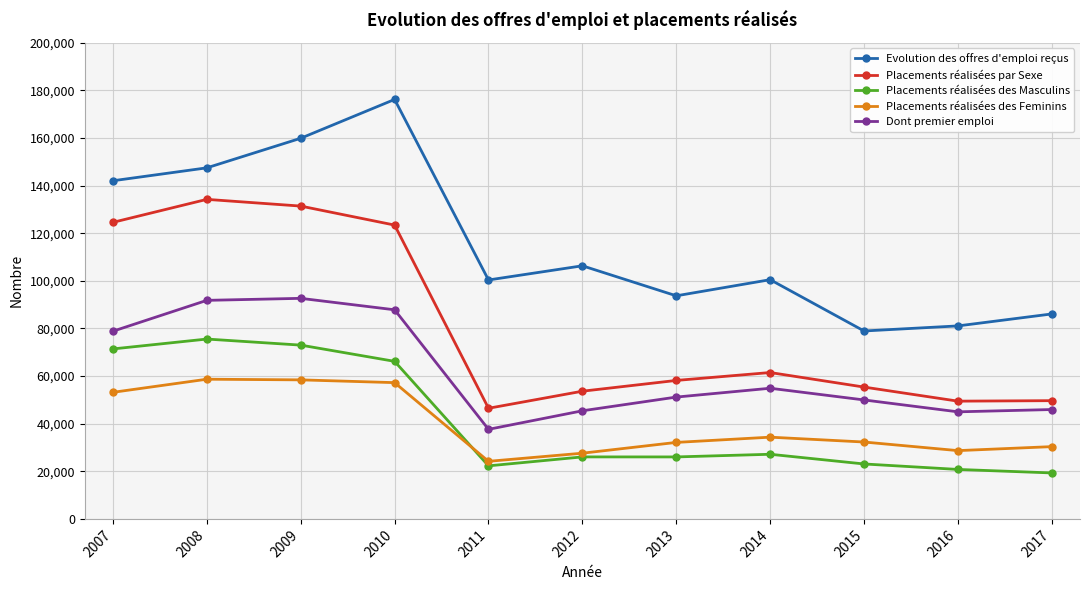

At which label does Placements réalisées des Masculins first exceed 26043?

2007